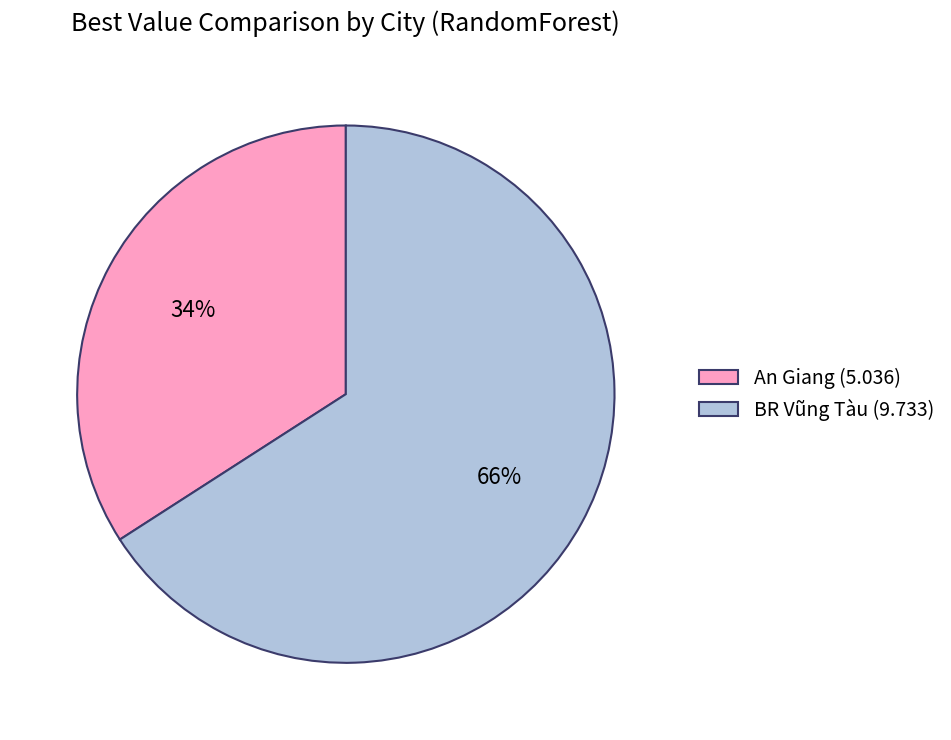

To the nearest percent, what percentage of the pie is BR Vũng Tàu?

66%